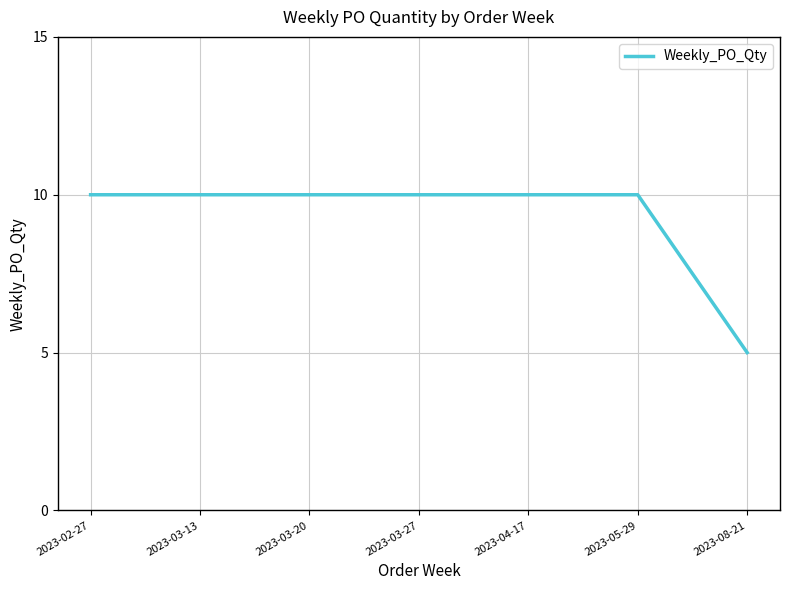

What is the minimum value shown in the chart?

5